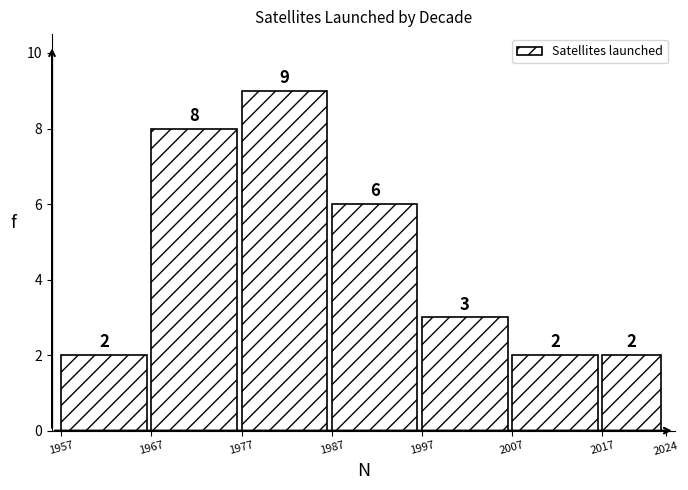

Reading left to right, extract all data points from this chart.

1957=2	1967=8	1977=9	1987=6	1997=3	2007=2	2017=2